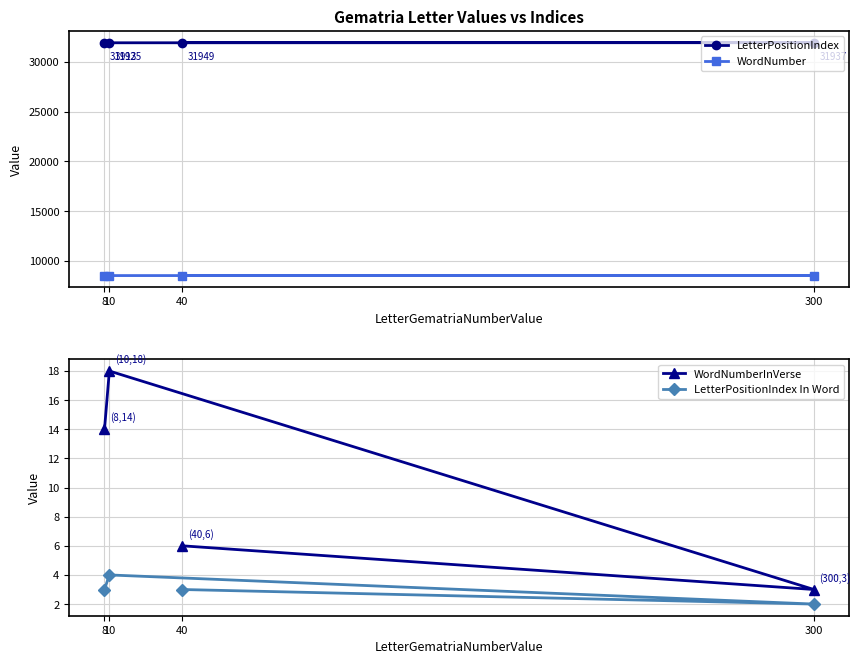

The value of WordNumber at 8 is 8520. True or false?

True